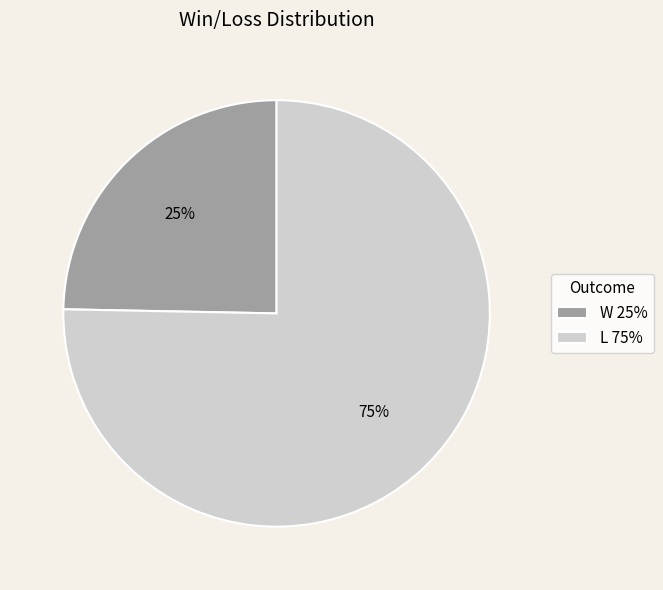

What percentage is the L slice, to the nearest percent?

75%